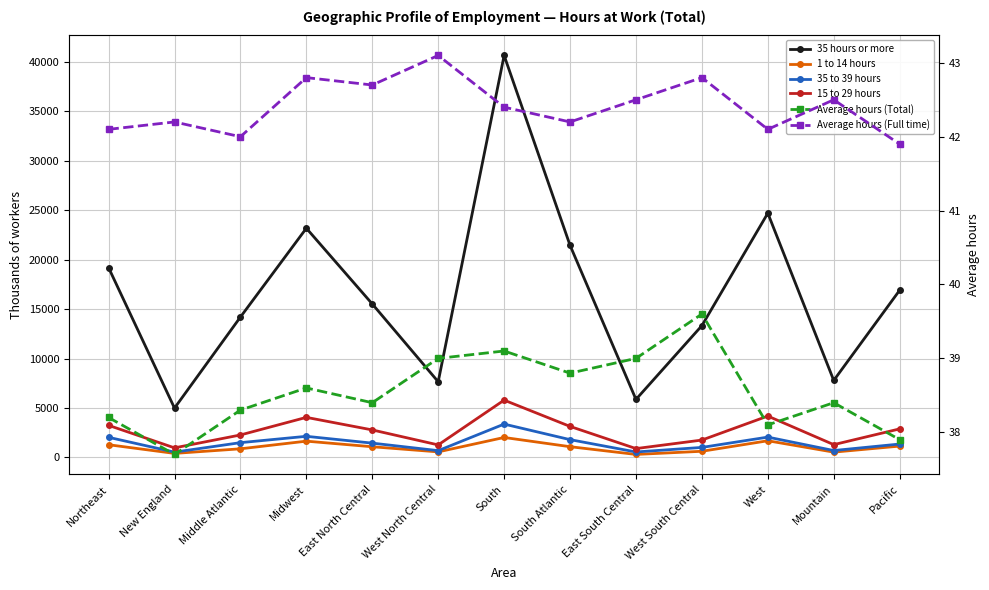

What is the label of the 7th point from the left?

South